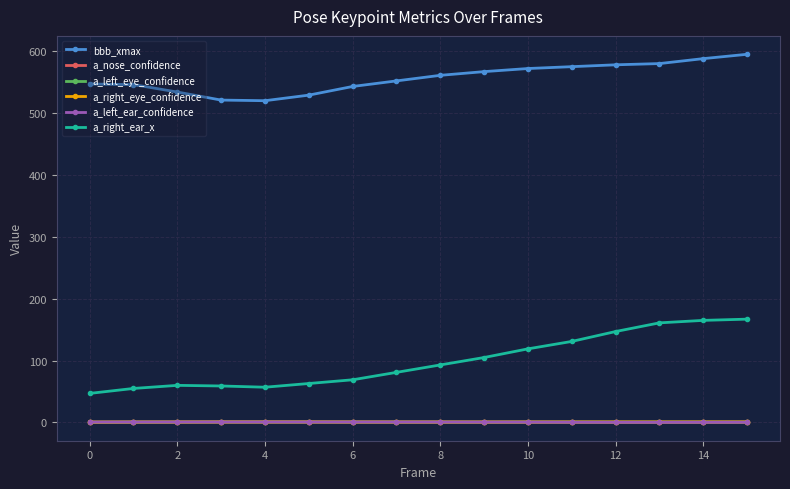

True or false: a_left_eye_confidence has more than 1 interior local peaks.

True